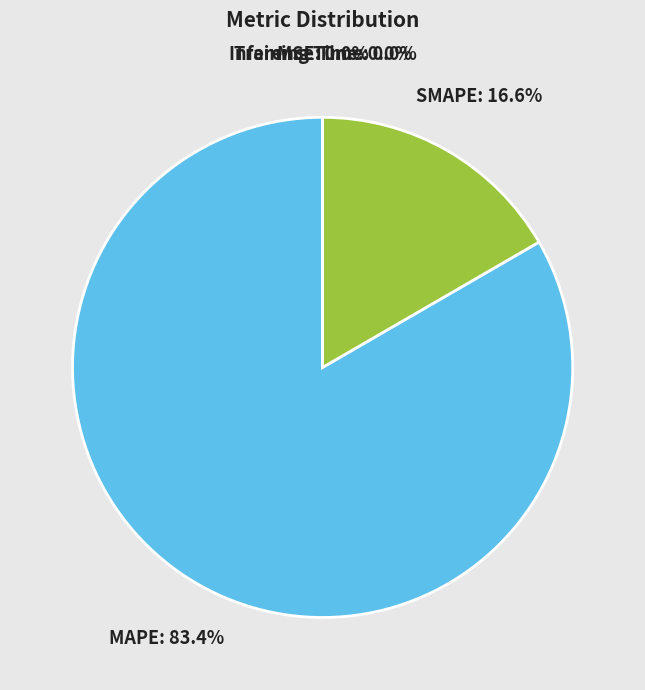

What percentage is NOT represented by SMAPE?

83.4%